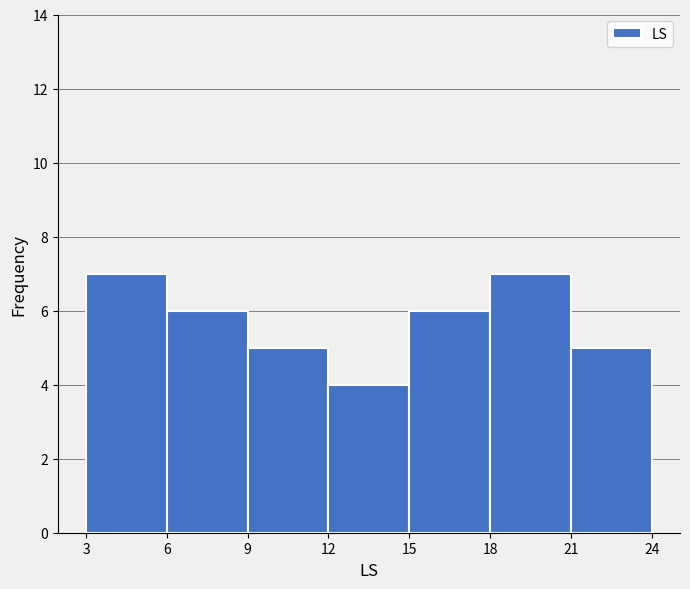

How tall is the bar that spans 12 to 15 on the x-axis? The values are not printed on the chart, so give them approximately, as read against the axis.

4